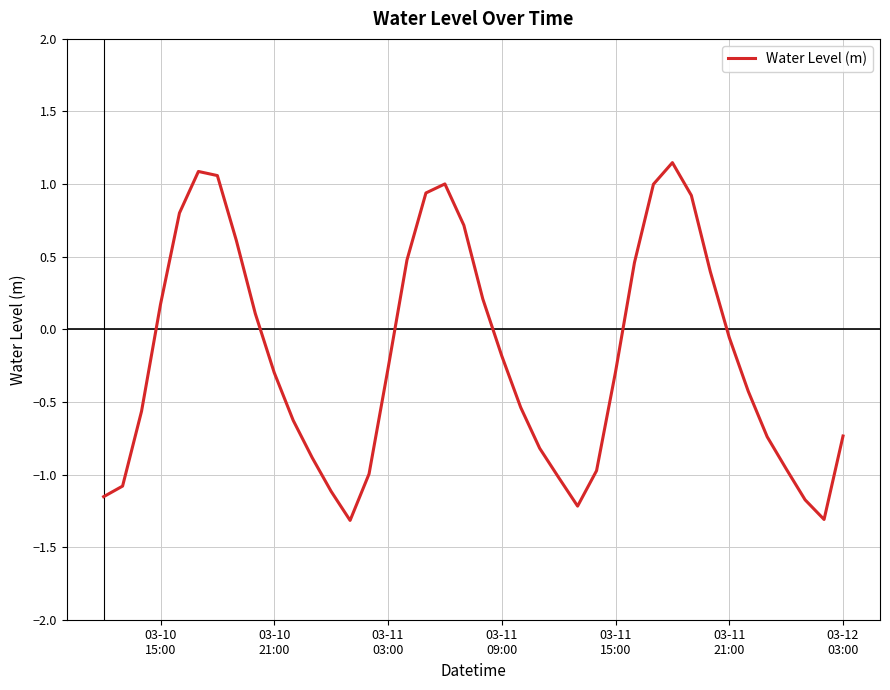

What is the smallest value displayed?

-1.3